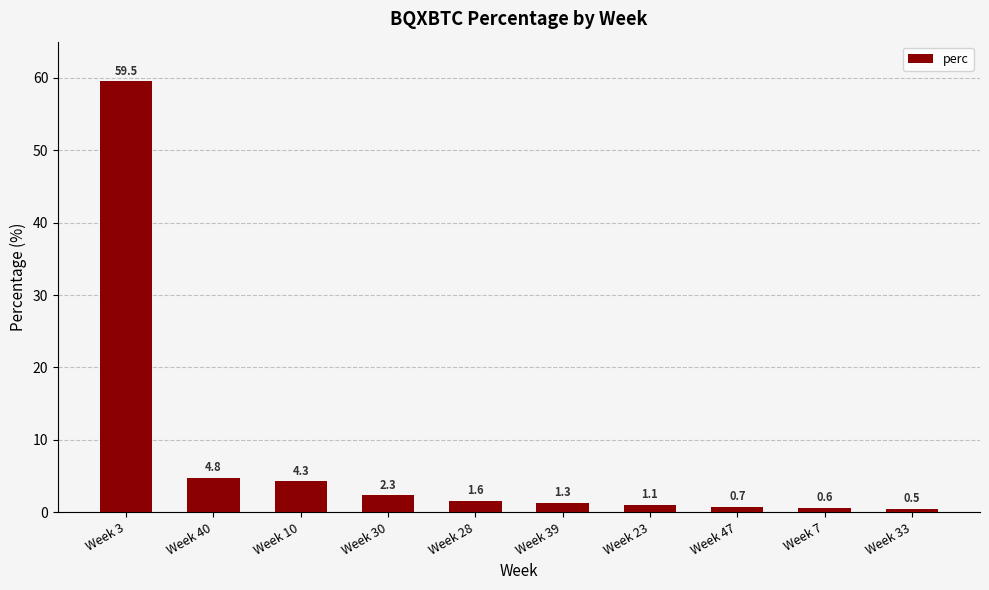

Does the chart contain any negative values?

No